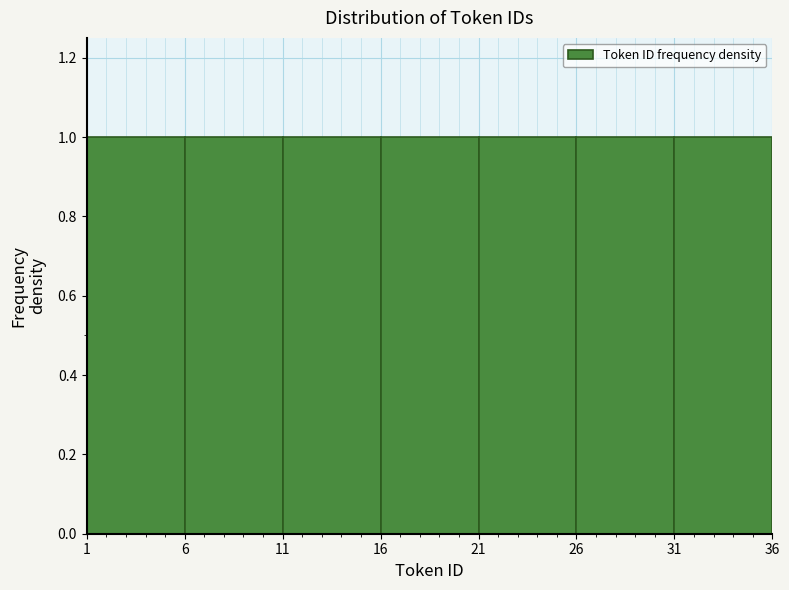

What is the height of the bar covering 16 to 21 on the x-axis? The values are not printed on the chart, so give them approximately, as read against the axis.

1